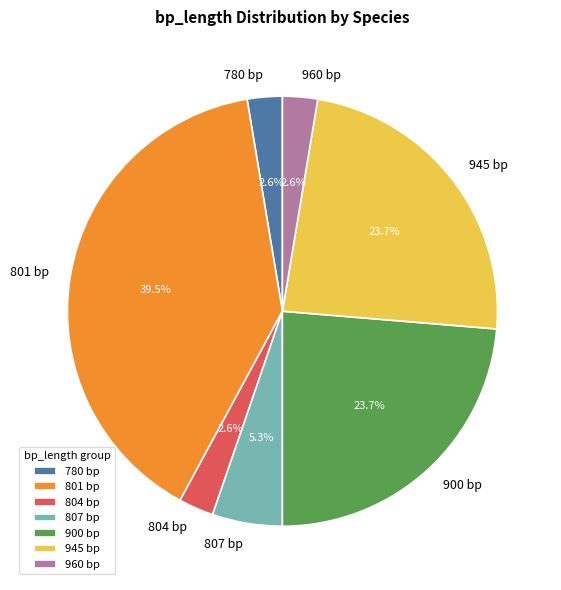

How many segments does this pie chart have?

7